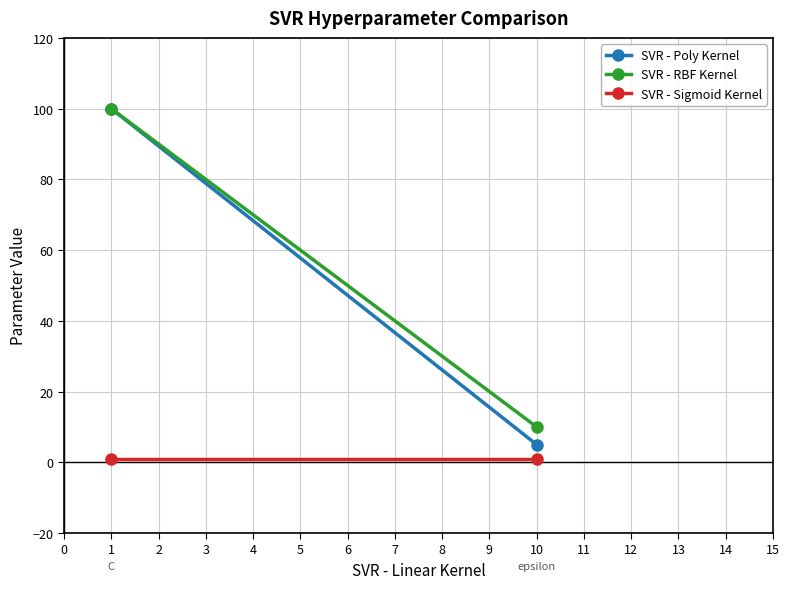

Is the value of SVR - Sigmoid Kernel at 10 greater than the value of SVR - RBF Kernel at 10?

No